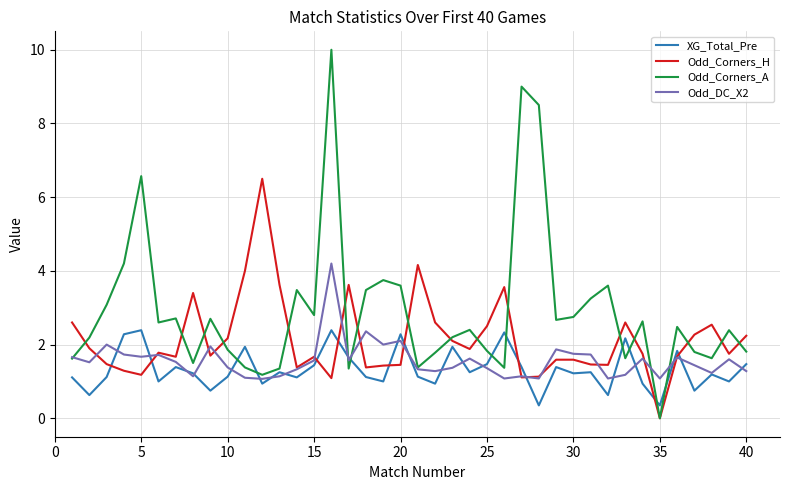

What are all the series names shown in the legend?

XG_Total_Pre, Odd_Corners_H, Odd_Corners_A, Odd_DC_X2